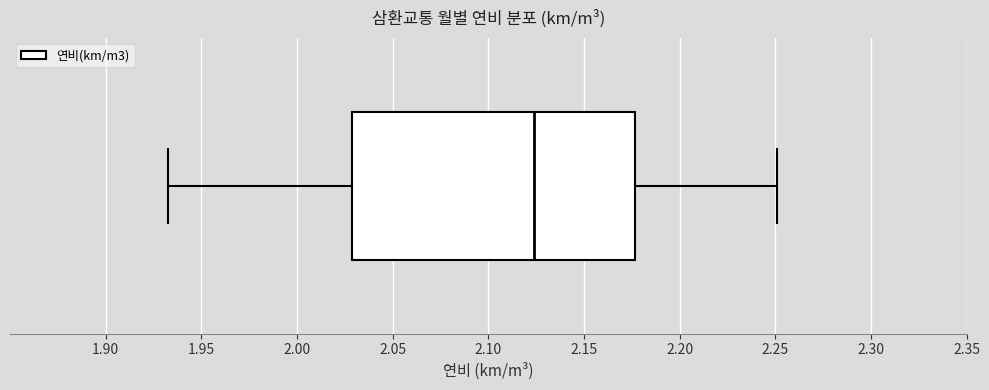

Read this box plot against the x-axis: the position of the median line, the range covered by the box, and the ends of both whiskers. The values are not printed on the chart, so give them approximately, as read against the axis.

median 2.125, box 2.030 to 2.175, whiskers 1.935 to 2.250